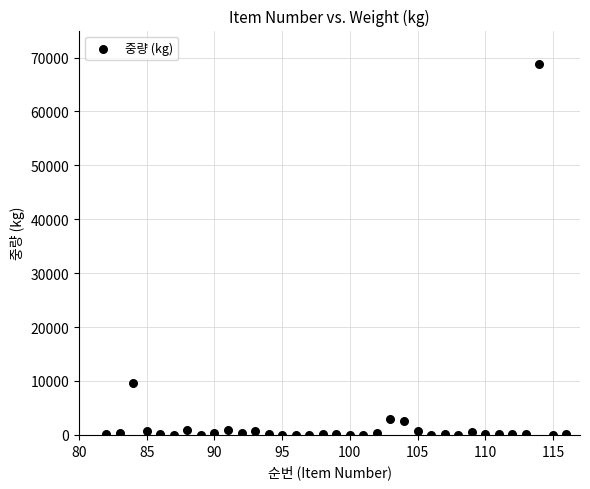

What Y value in the scatter plot is closest to 34357?

9600